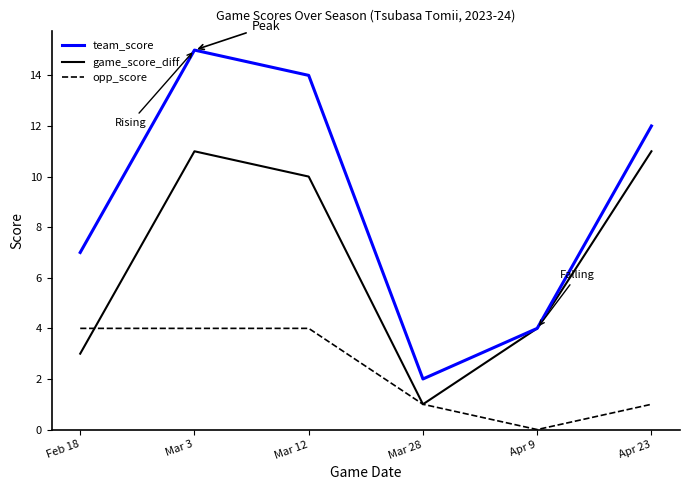

Which label corresponds to the smallest value in the chart?

Apr 9